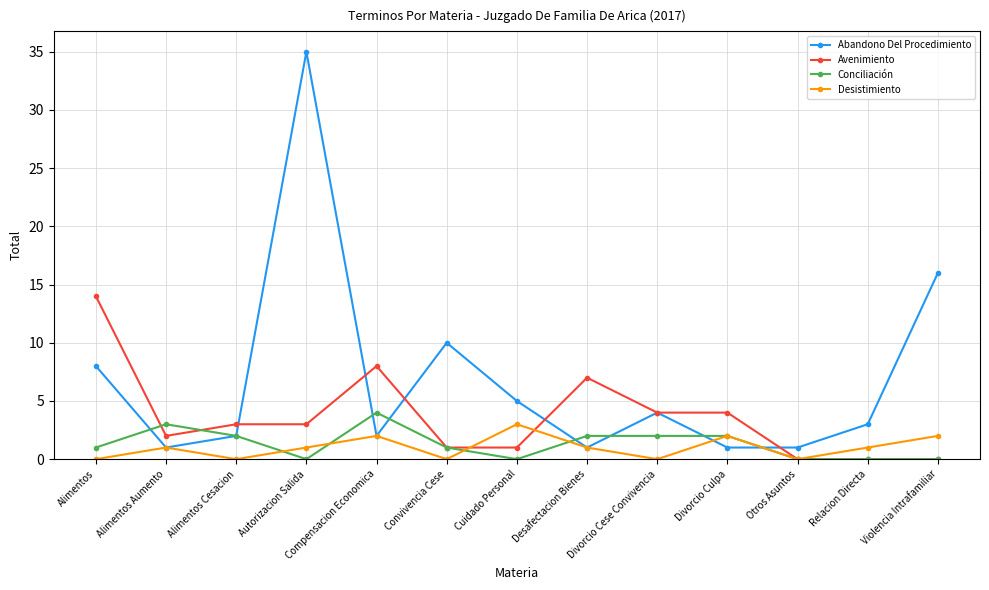

What position from the right is Otros Asuntos?

3